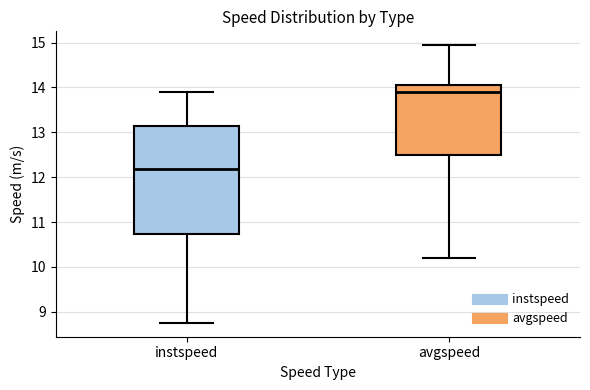

Reading left to right, transcribe this box plot: for each box, give where its median line is, the range the box spans, and where its two whiskers end, as read against the y-axis. The values are not printed on the chart, so give them approximately, as read against the axis.

instspeed: median 12.2, box 10.7 to 13.1, whiskers 8.8 to 13.9
avgspeed: median 13.9, box 12.5 to 14.0, whiskers 10.2 to 14.9